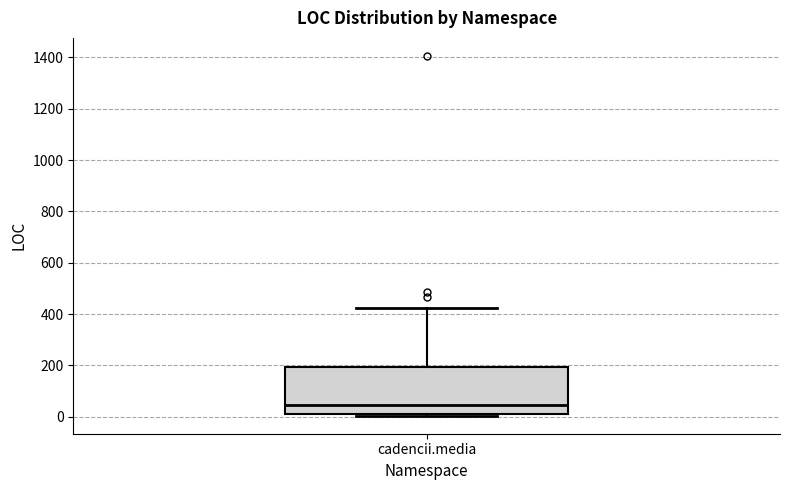

Transcribe this box plot: give where the median line is, the range the box spans, and where the two whiskers end, as read against the y-axis. The values are not printed on the chart, so give them approximately, as read against the axis.

median 40, box 20 to 200, whiskers 0 to 420